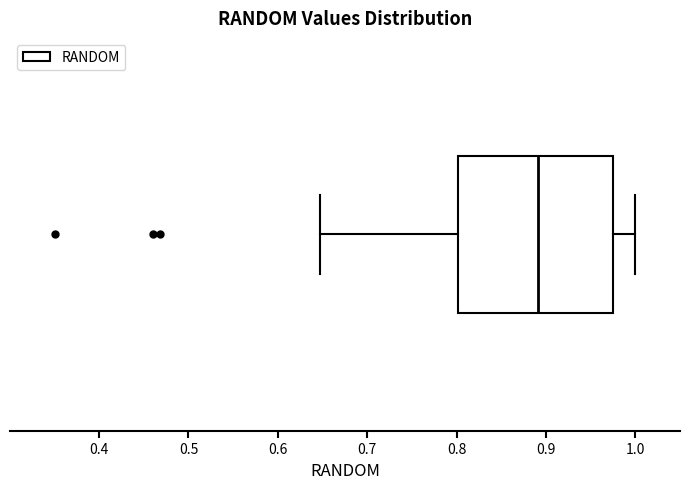

Where is the right edge of the box on the x-axis? The values are not printed on the chart, so give them approximately, as read against the axis.

0.97